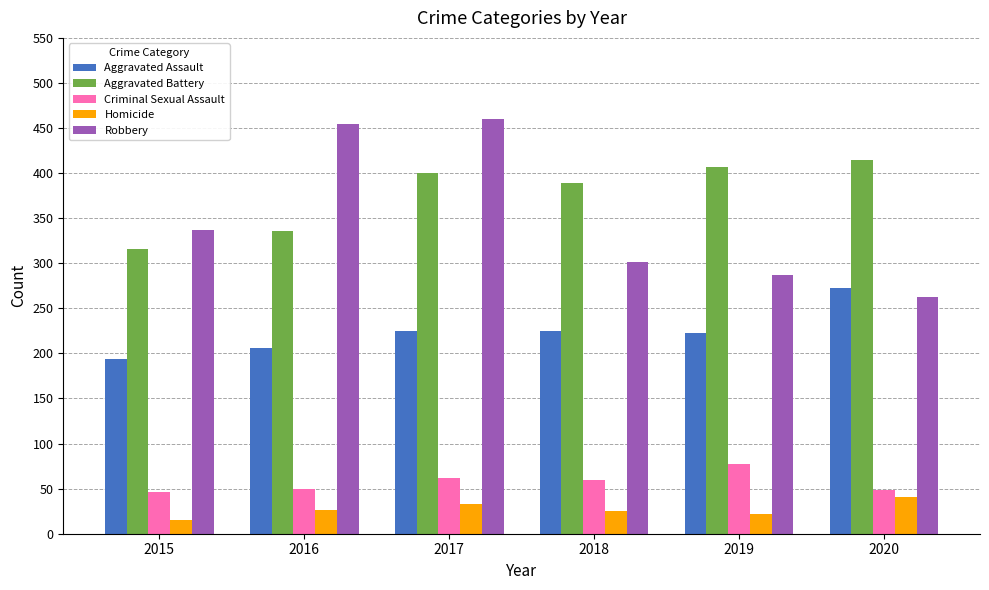

The value of Robbery at 2020 is 263. True or false?

True